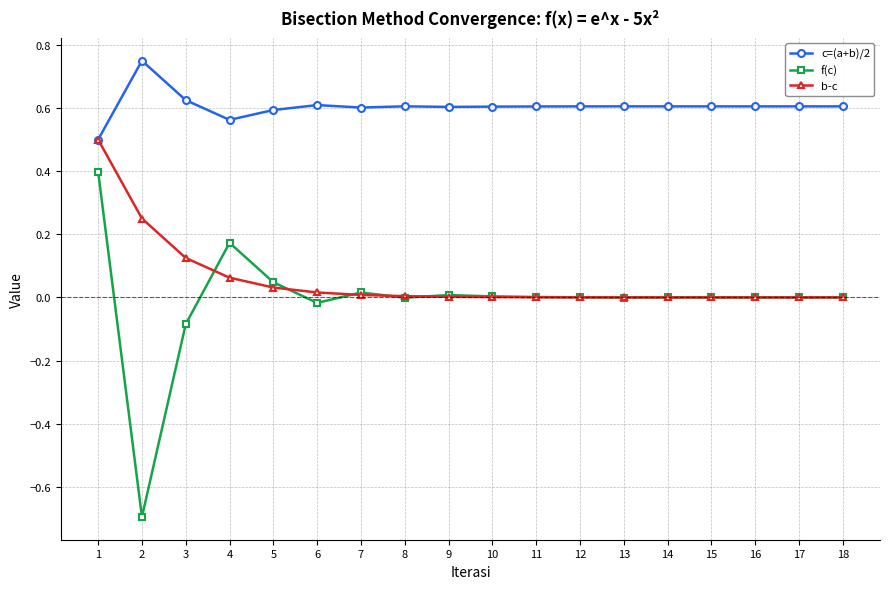

Which series has the largest range (max minus min)?

f(c)